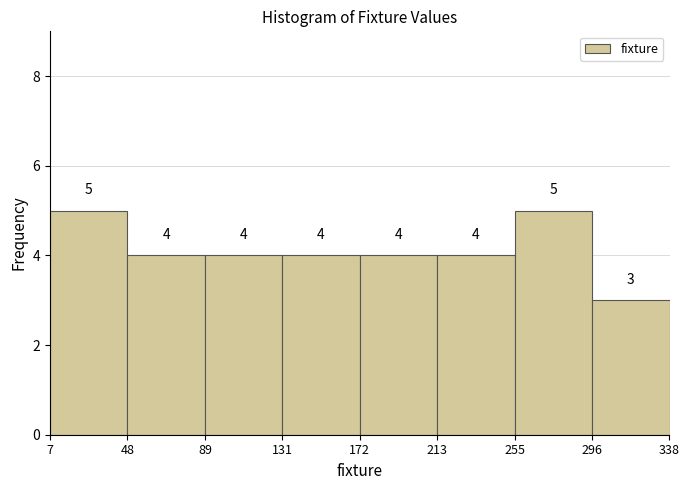

How tall is the bar that spans 296 to 338 on the x-axis?

3